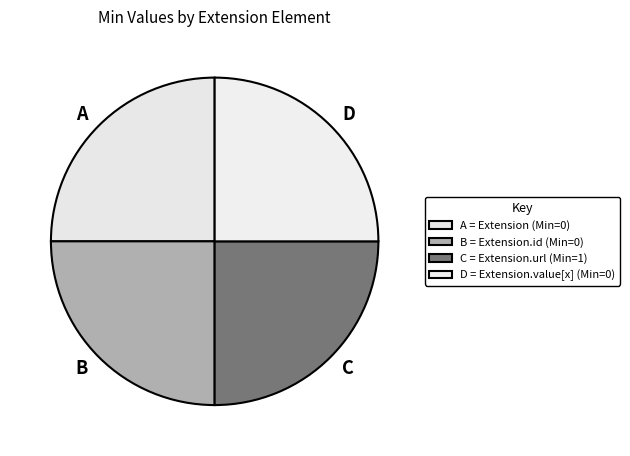

True or false: C accounts for 25% of the total.

True